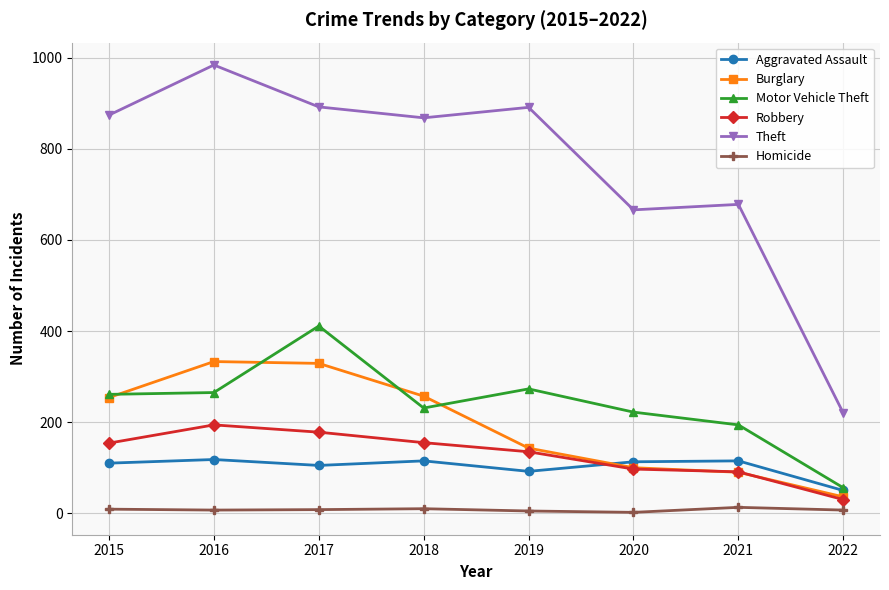

True or false: Burglary has a value of 55 at 2020.

False